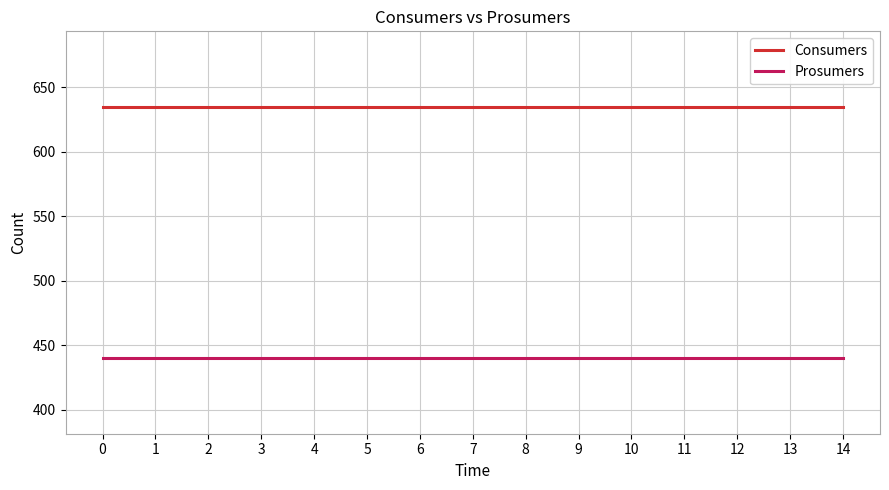

What is the difference between the highest and lowest values at 6?

195